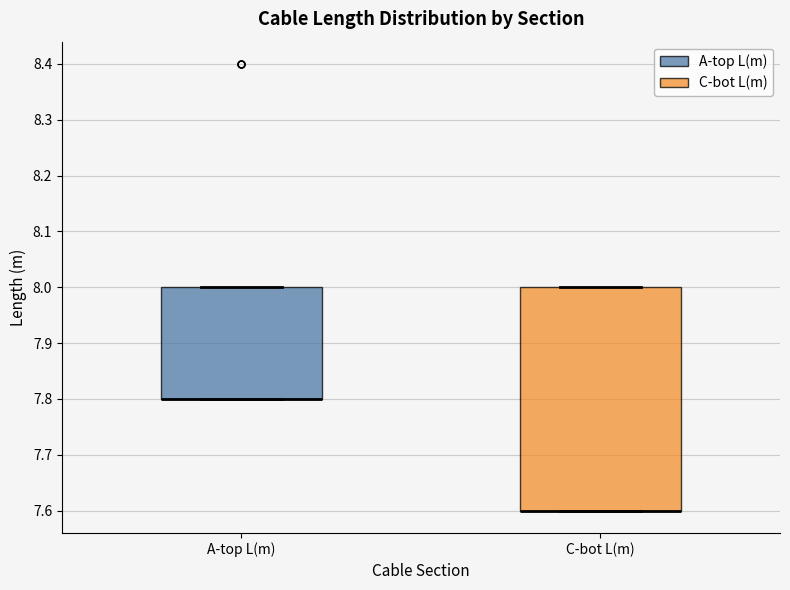

Where is the lower edge of the box for A-top L(m) on the y-axis? The values are not printed on the chart, so give them approximately, as read against the axis.

7.8